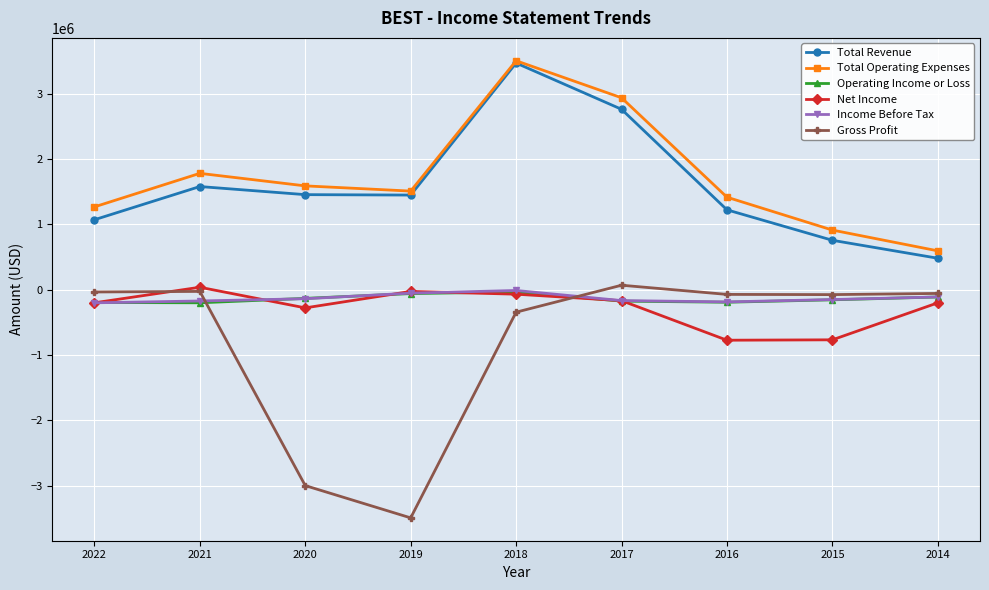

What is the approximate value of Total Operating Expenses at 2021, to the nearest 50?

1779700